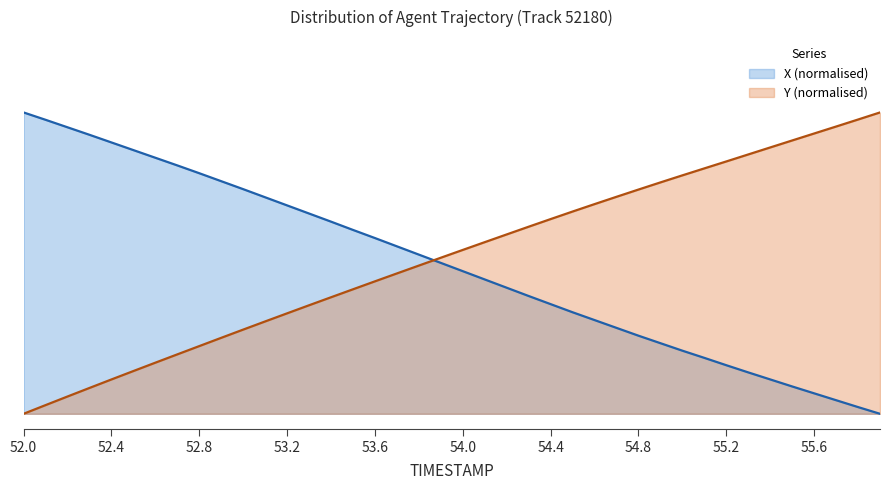

How many data points does each series have?

40